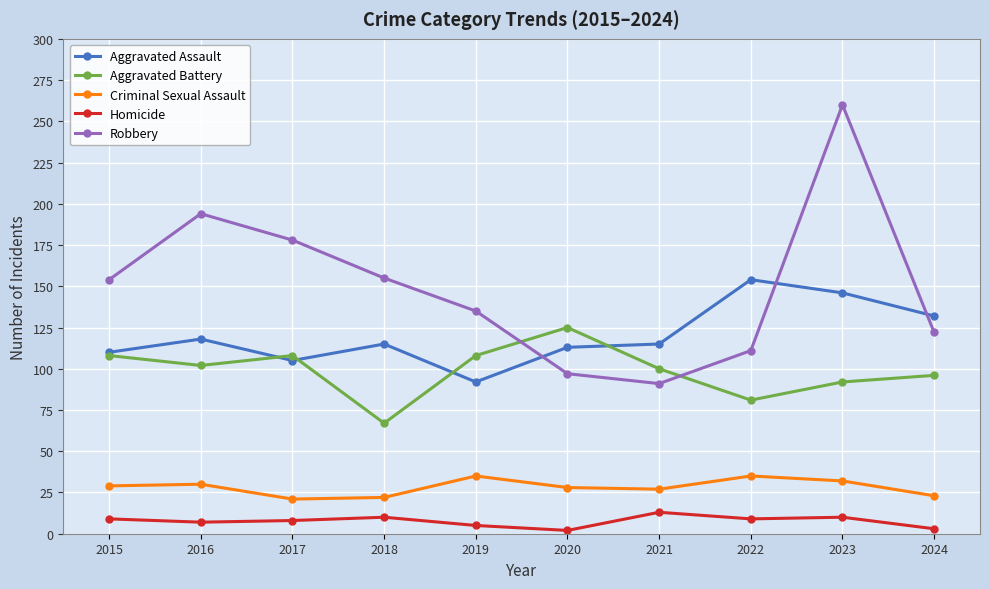

Which series has the largest range (max minus min)?

Robbery